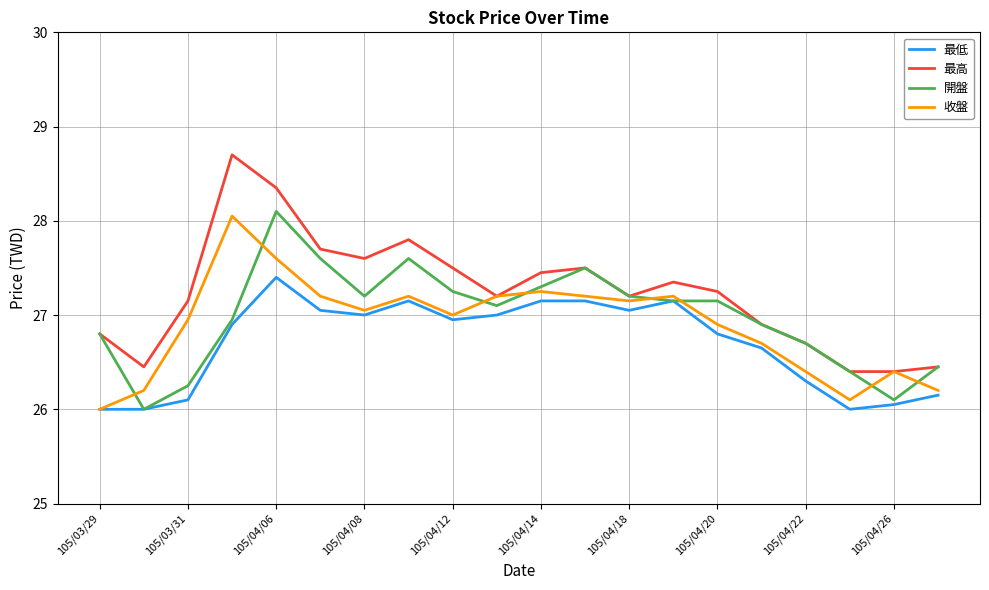

Which series has the largest total across all categories?

最高